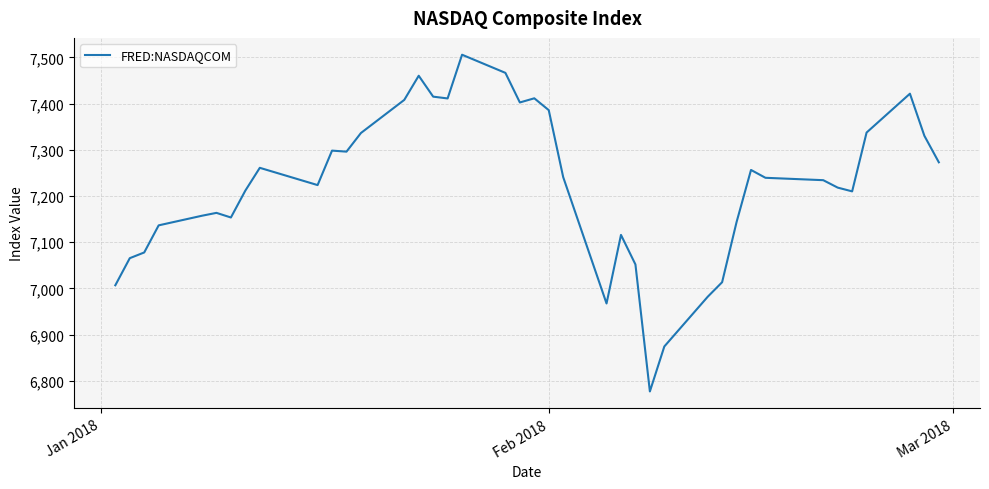

What is the difference between the maximum and minimum values?

728.6